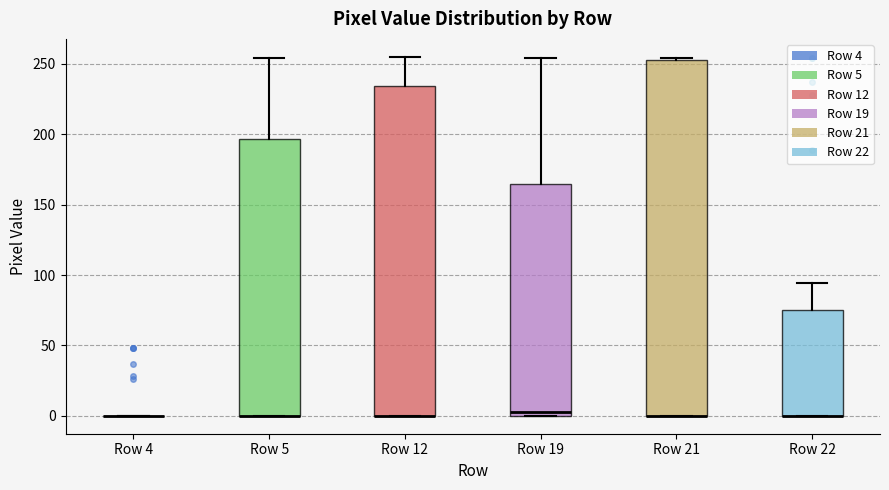

Where is the lower edge of the box for Row 5 on the y-axis? The values are not printed on the chart, so give them approximately, as read against the axis.

0